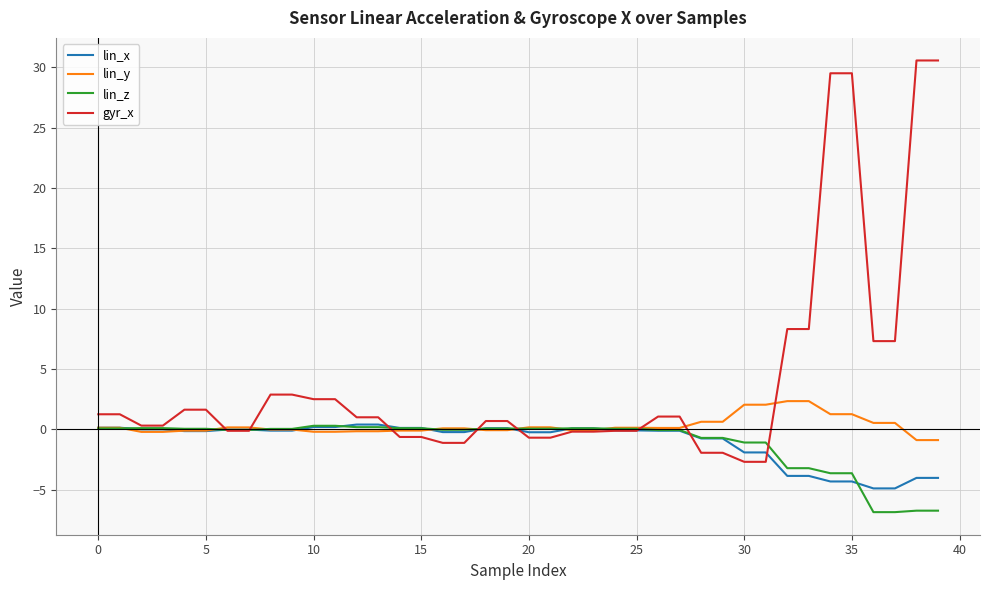

Does the chart display data point markers on the line(s)?

No